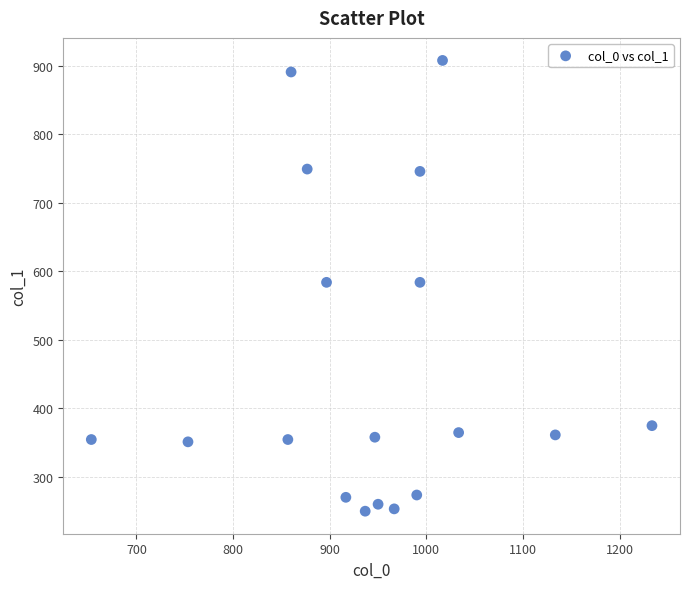

What is the range of Y values (max minus min)?

658.1